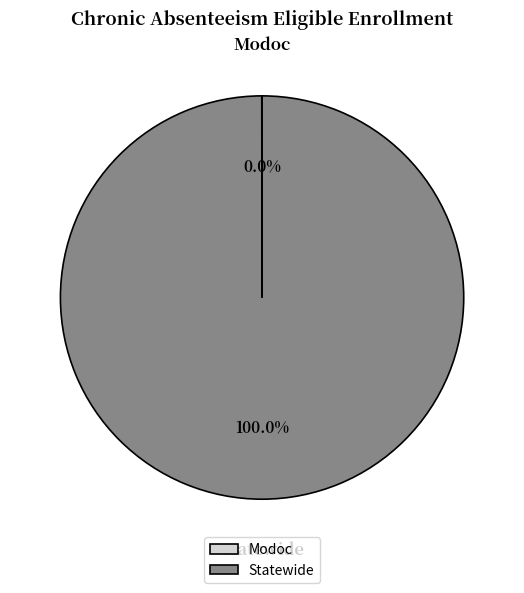

Which category has the biggest portion of the pie?

Statewide